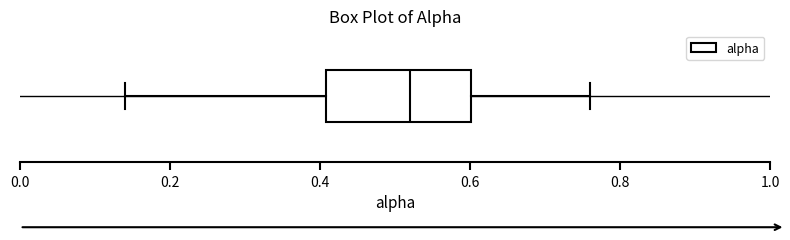

Read this box plot against the x-axis: the position of the median line, the range covered by the box, and the ends of both whiskers. The values are not printed on the chart, so give them approximately, as read against the axis.

median 0.52, box 0.40 to 0.60, whiskers 0.14 to 0.76